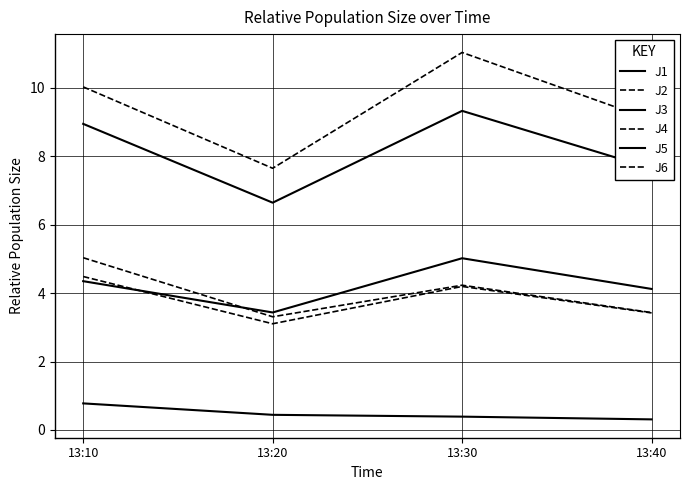

Where is the first local maximum for J4?

13:30